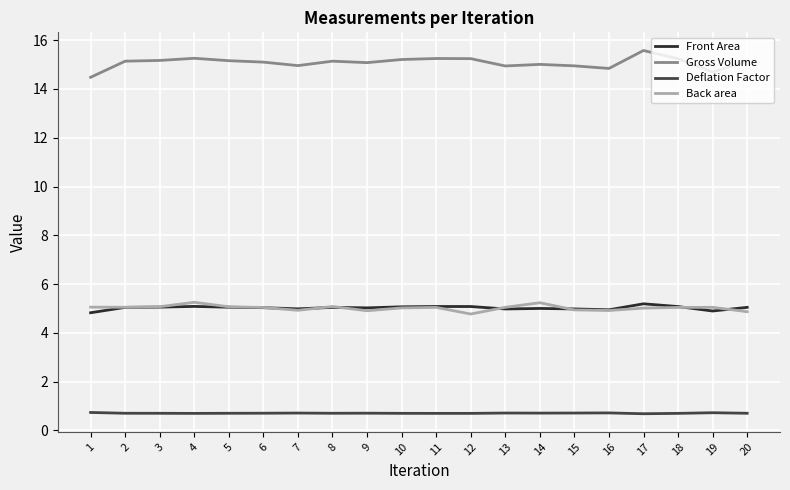

What is the approximate value of Gross Volume at 9?

15.1